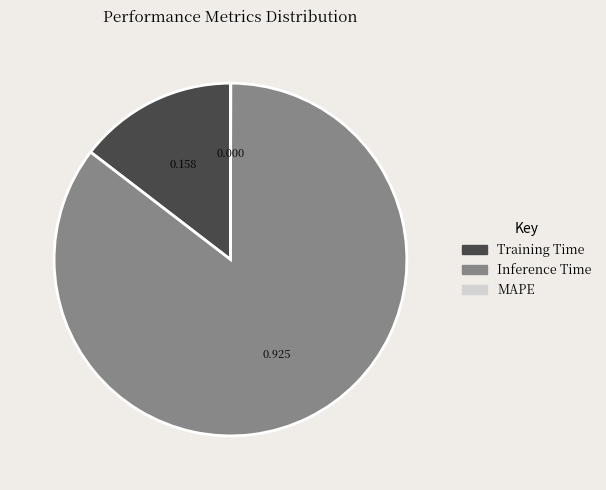

Which category has the biggest portion of the pie?

Inference Time